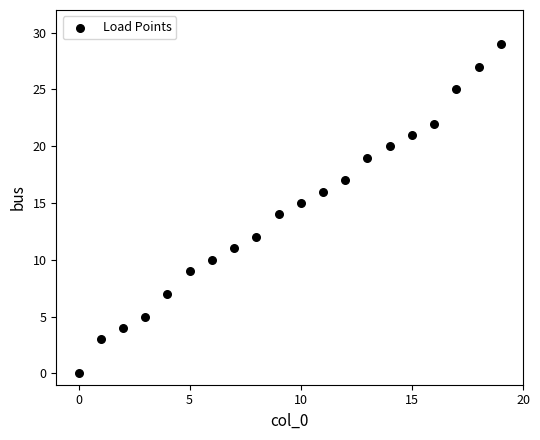

What is the range of Y values (max minus min)?

29